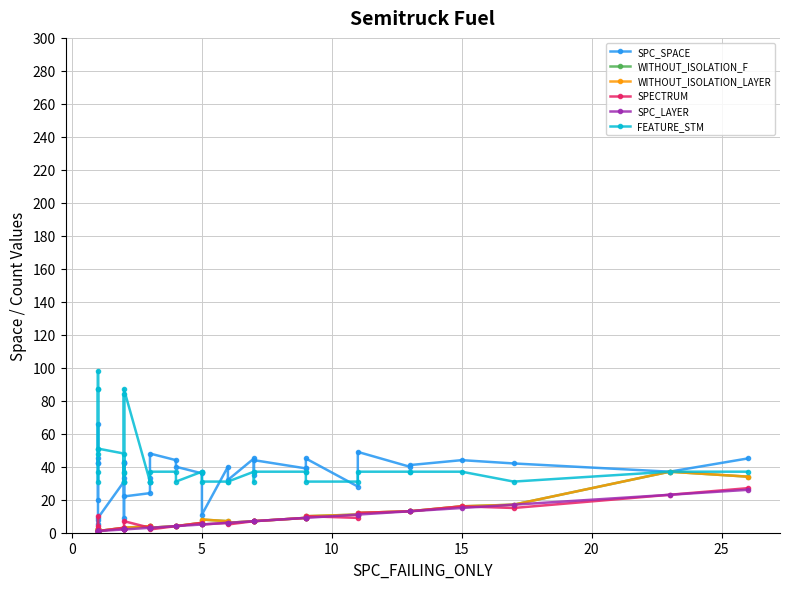

Reading left to right, what are all the values shown in this chart?

SPC_SPACE: 20	66	42	45	42	5	8	9	31	42	42	33	9	43	22	24	33	31	48	44	40	36	37	11	40	32	45	35	44	39	39	45	28	49	40	41	44	42	37	45
WITHOUT_ISOLATION_F: 2	1	2	1	1	2	2	1	3	2	3	3	2	2	3	4	3	4	3	4	4	6	5	8	7	6	7	7	7	9	9	10	11	12	13	13	16	17	37	34
WITHOUT_ISOLATION_LAYER: 2	1	1	1	1	2	2	1	3	2	2	3	2	2	3	4	3	4	3	4	4	6	5	8	7	6	7	7	7	9	9	10	11	12	13	13	16	17	37	34
SPECTRUM: 4	10	1	1	1	2	1	1	3	2	2	3	2	2	7	3	3	4	2	4	4	6	5	5	6	5	7	7	7	9	9	10	9	12	13	13	16	15	23	27
SPC_LAYER: 1	1	1	1	1	1	1	1	2	2	2	2	2	2	2	3	3	3	3	4	4	5	5	5	6	6	7	7	7	9	9	9	11	11	13	13	15	17	23	26
FEATURE_STM: 87	87	31	37	48	51	98	51	48	31	31	84	36	37	87	31	31	31	37	37	31	37	37	31	31	31	37	31	37	37	37	31	31	37	37	37	37	31	37	37